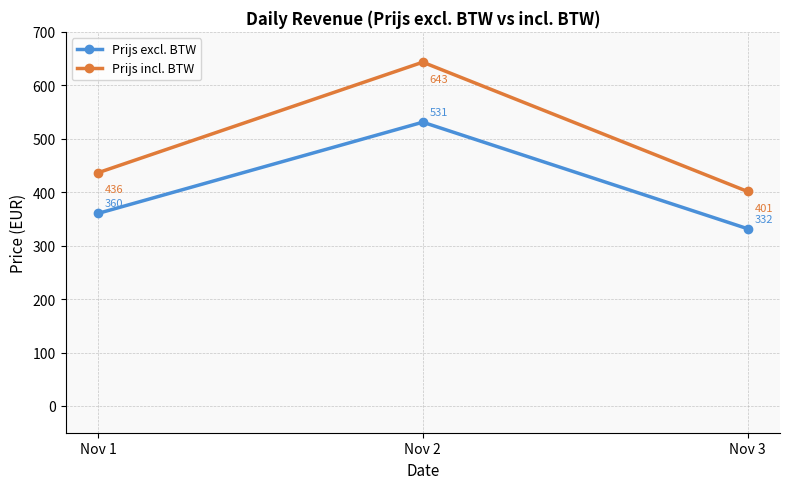

How many lines are shown in the chart?

2